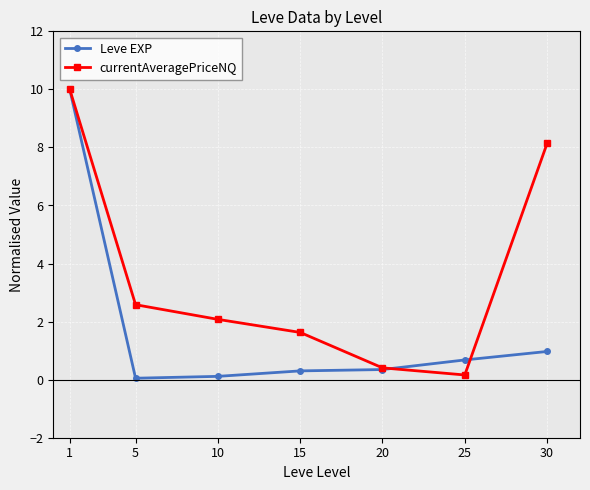

True or false: currentAveragePriceNQ and Leve EXP intersect in this chart.

True